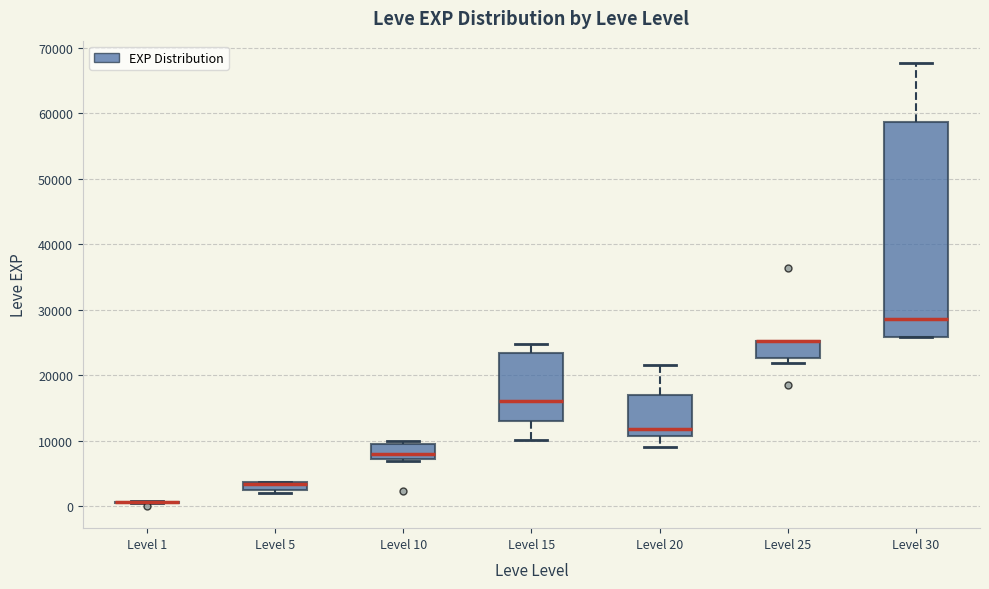

Comparing the boxes themselves (not the whiskers), which one is the tallest?

Level 30